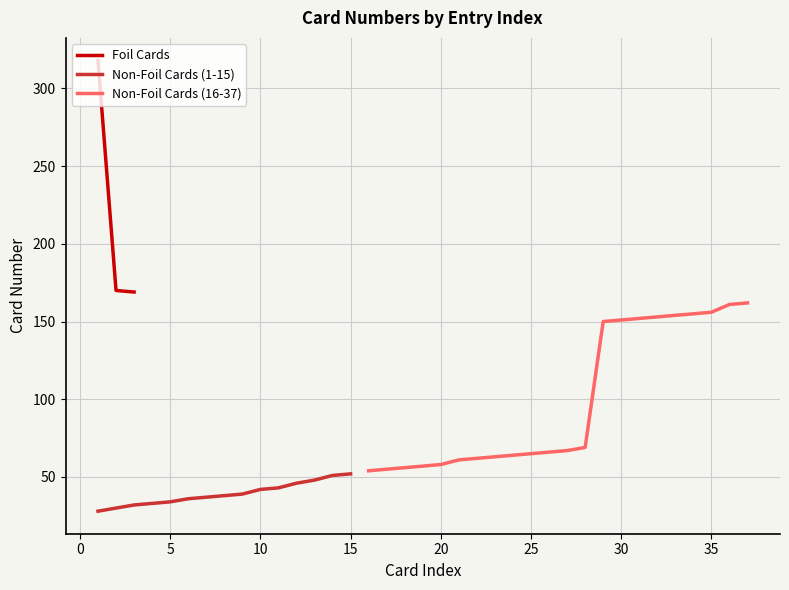

What is the minimum value for Foil Cards?

169